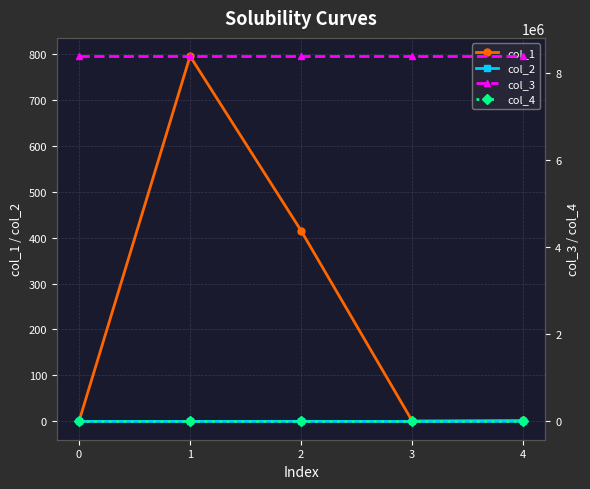

True or false: col_3 has a value of 8388752.0 at 2.

True